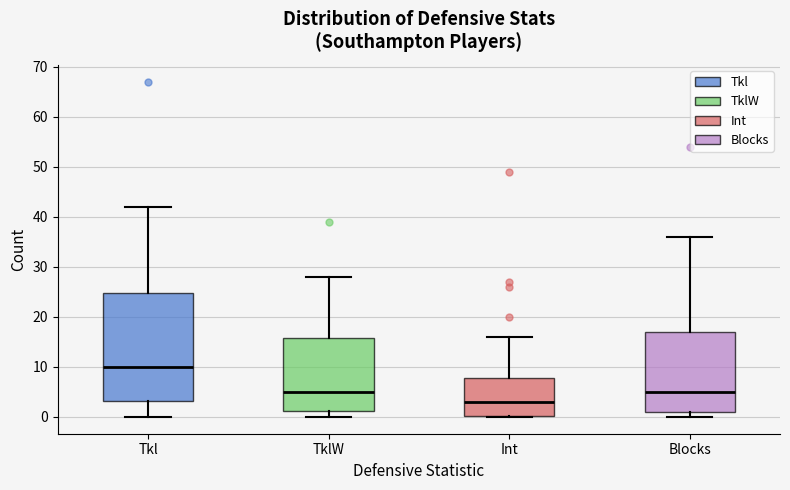

Where does the lower whisker of the box for Tkl end on the y-axis? The values are not printed on the chart, so give them approximately, as read against the axis.

0